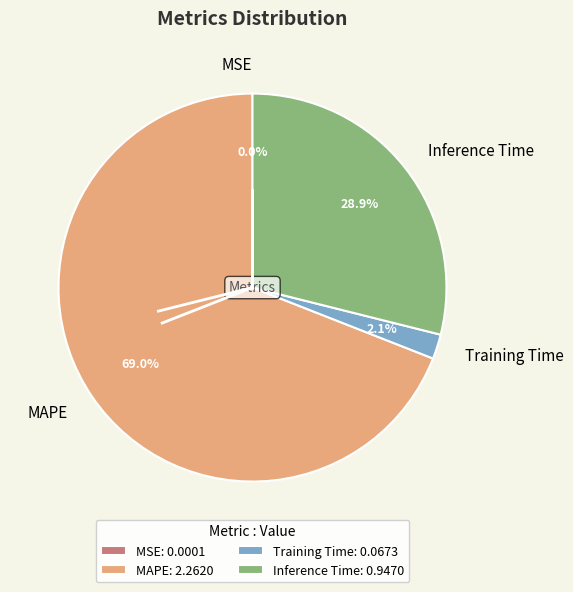

Between Training Time and MAPE, which is larger?

MAPE